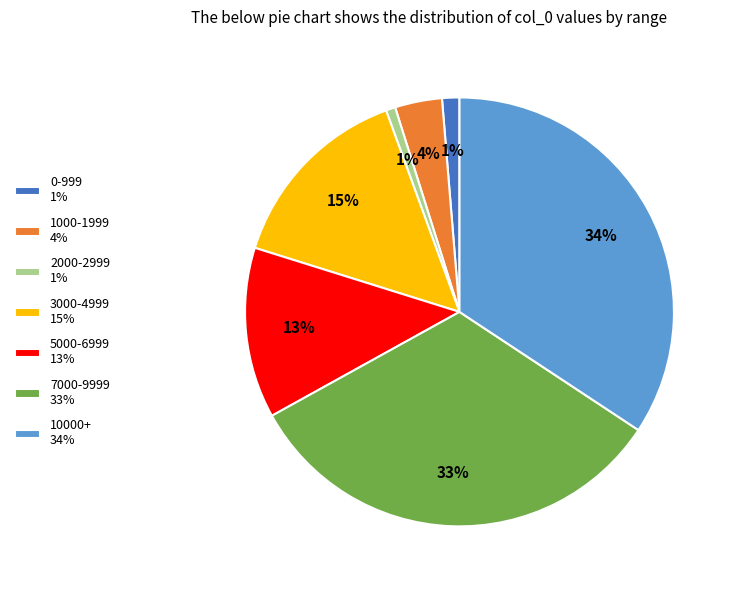

Is it true that 0-999 1% is 11% of the pie?

False